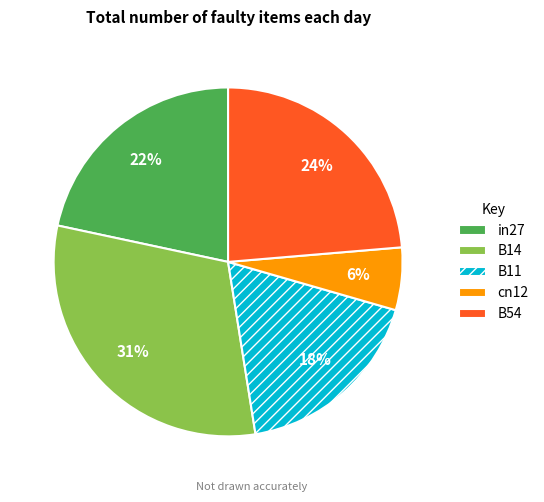

Rank the categories by value from highest to lowest.

B14, B54, in27, B11, cn12